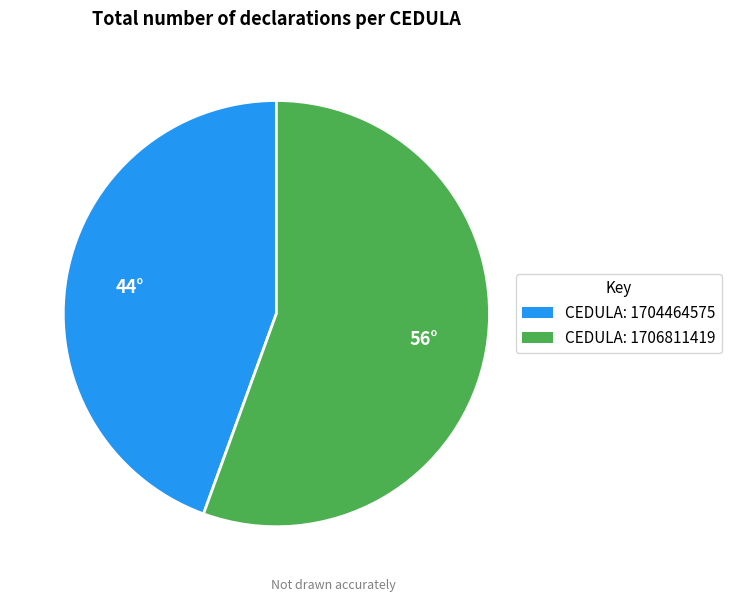

Does any single category account for the majority?

Yes